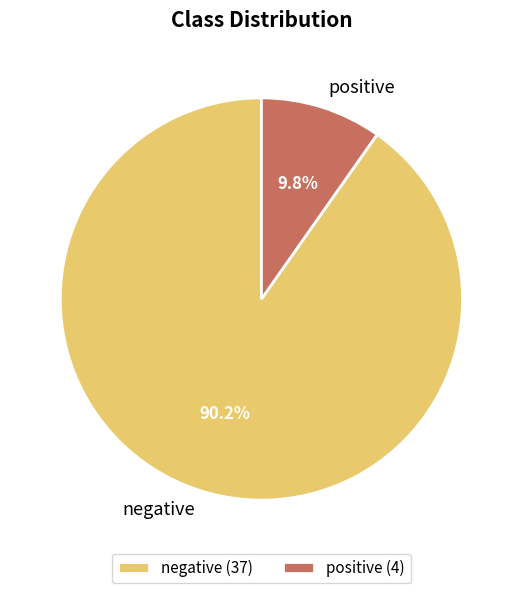

What percentage is the positive slice, to the nearest percent?

10%